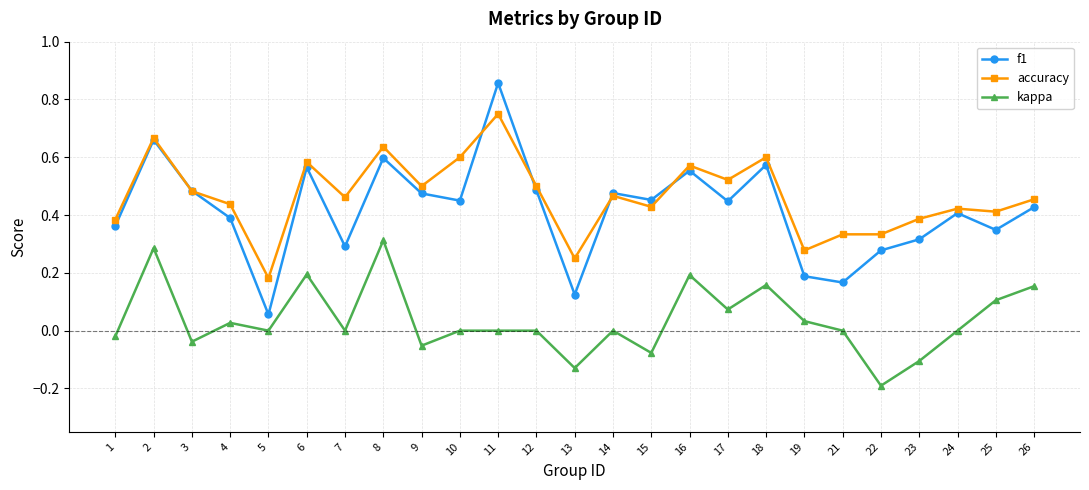

True or false: accuracy has a value of 0.7 at 3.

False